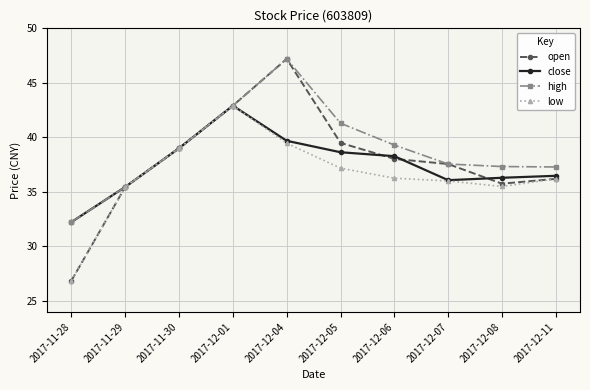

How many values in the close series exceed 38?

5